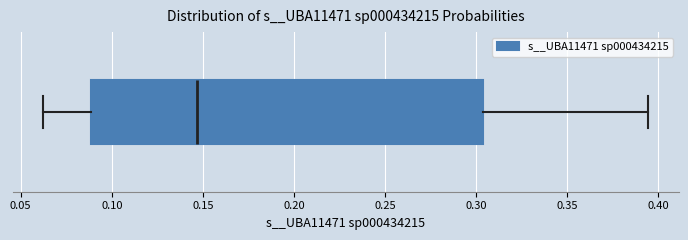

Where does the right whisker of the box end on the x-axis? The values are not printed on the chart, so give them approximately, as read against the axis.

0.395